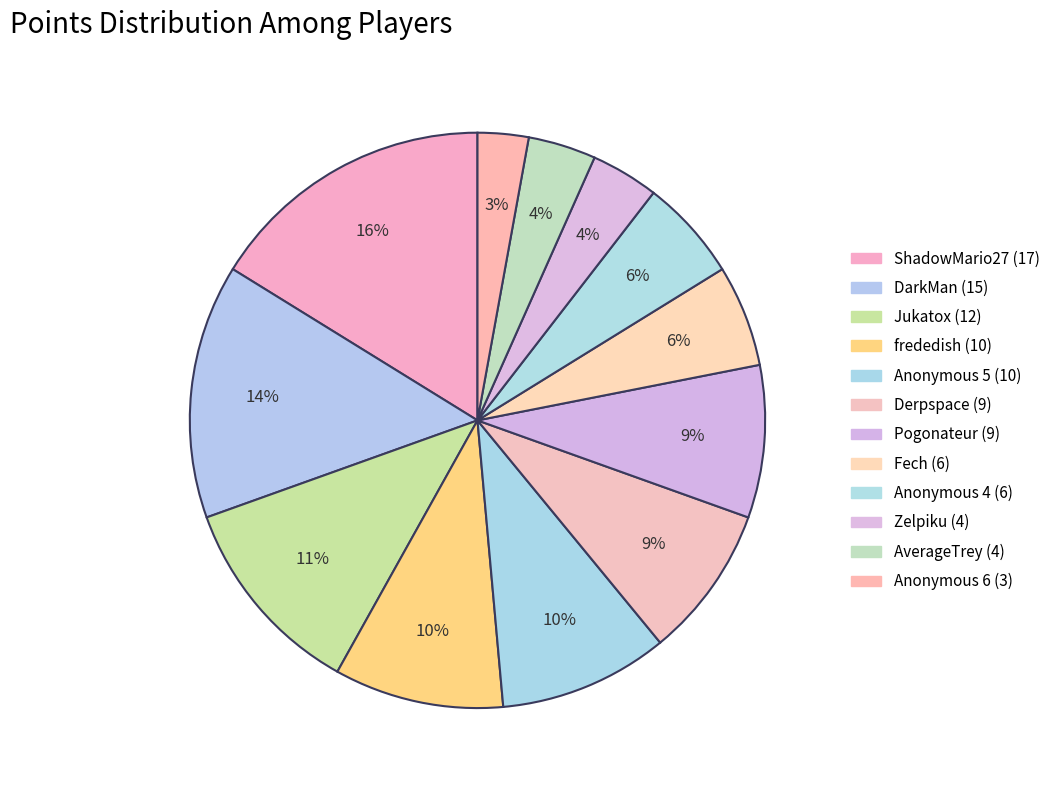

Count the number of slices in the pie.

12